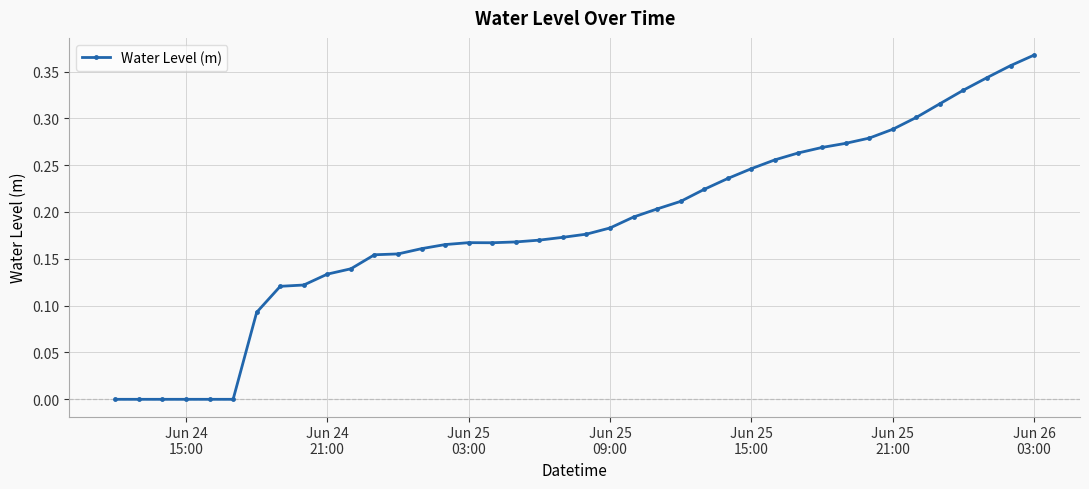

What is the sum of all values?

7.4